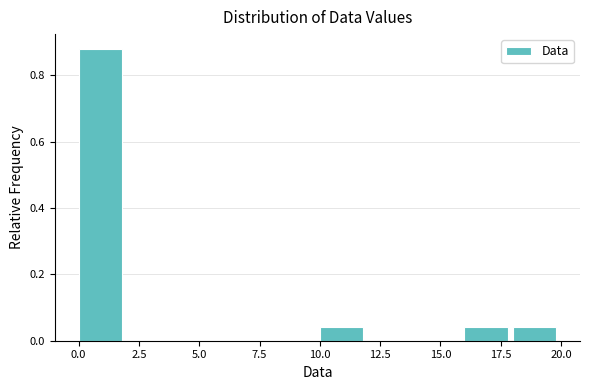

Which range on the x-axis has the tallest bar?

0 to 2